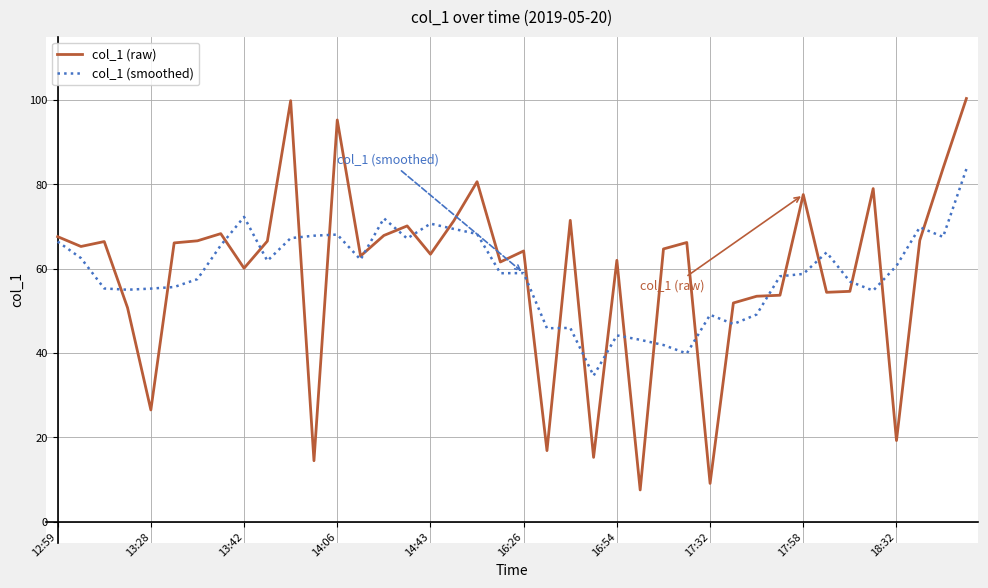

How many intersections are there between col_1 (smoothed) and col_1 (raw)?

24